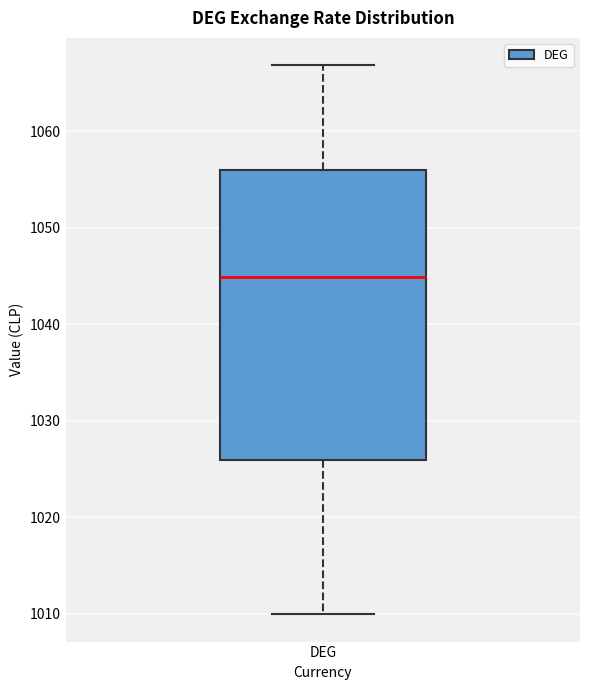

Transcribe this box plot: give where the median line is, the range the box spans, and where the two whiskers end, as read against the y-axis. The values are not printed on the chart, so give them approximately, as read against the axis.

median 1045, box 1026 to 1056, whiskers 1010 to 1067